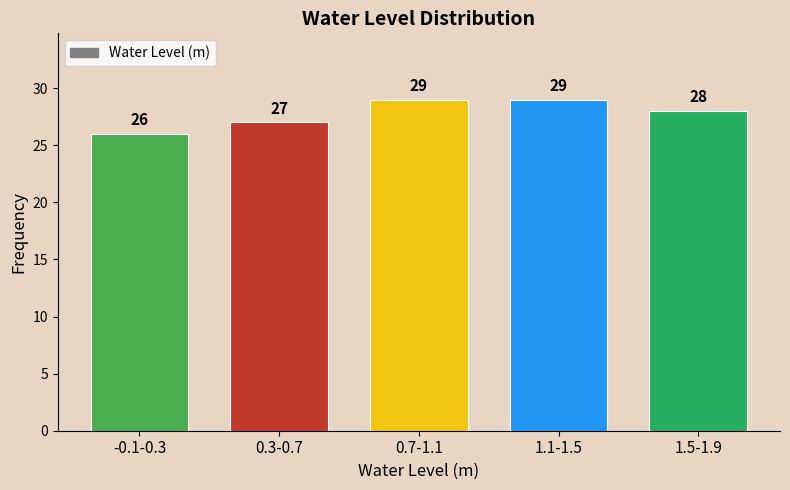

Reading left to right, extract all data points from this chart.

26	27	29	29	28